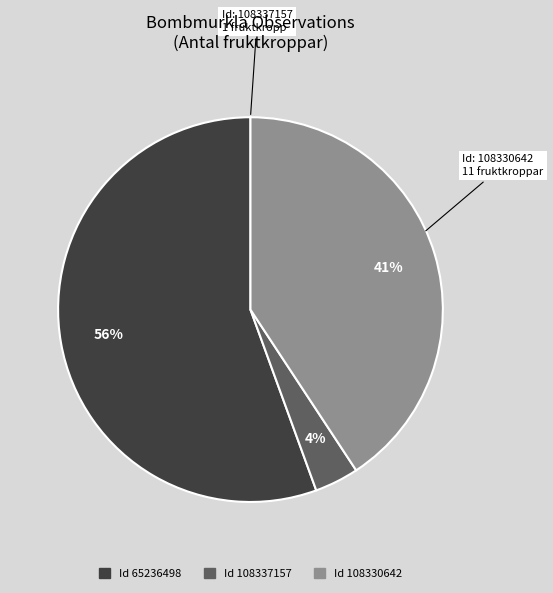

To the nearest percent, what is the average slice percentage?

33%